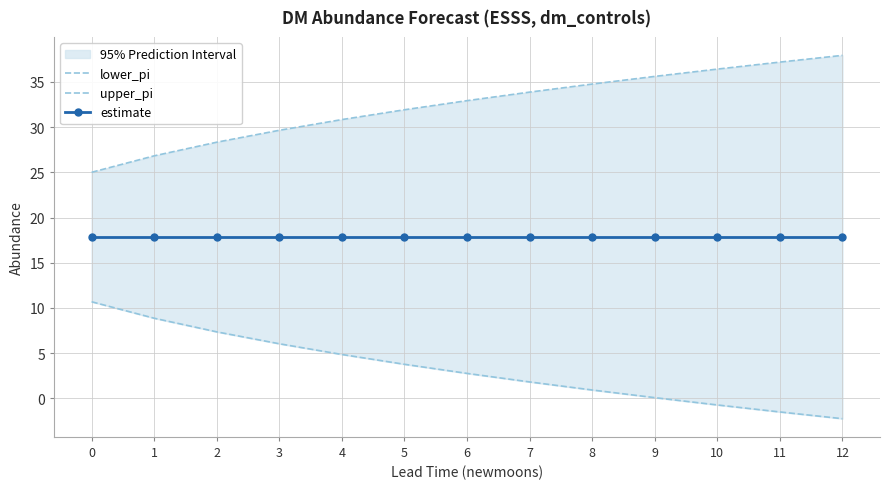

True or false: estimate and upper_pi cross at least once.

False